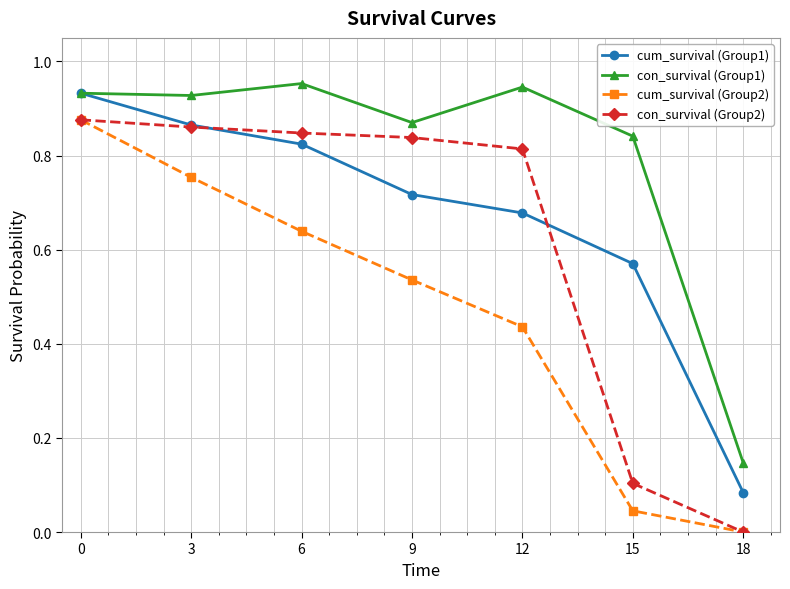

What is the difference between the highest and lowest values at 6?

0.3